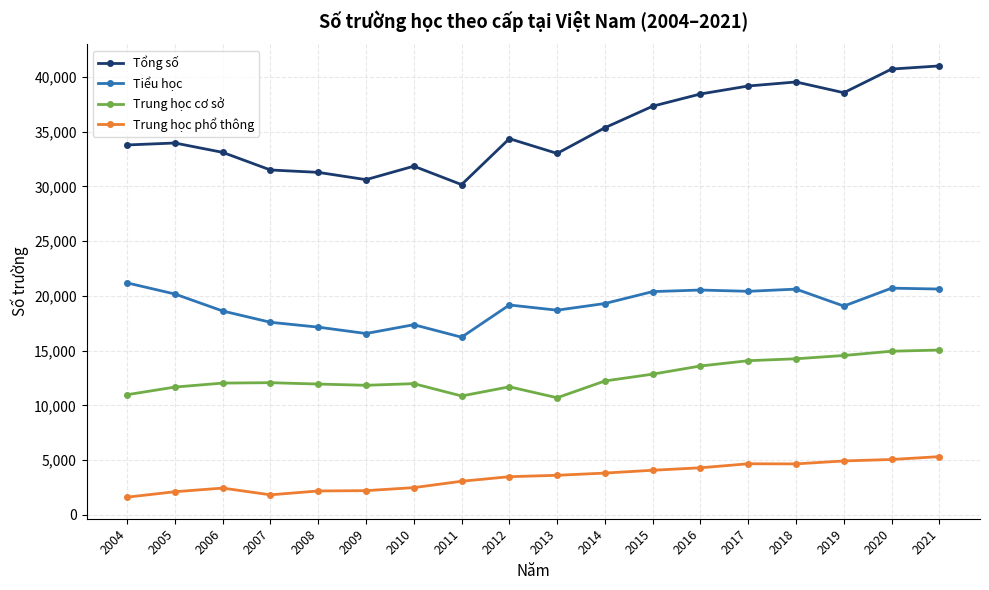

Where is Tổng số nearest to the value 35572?

2014